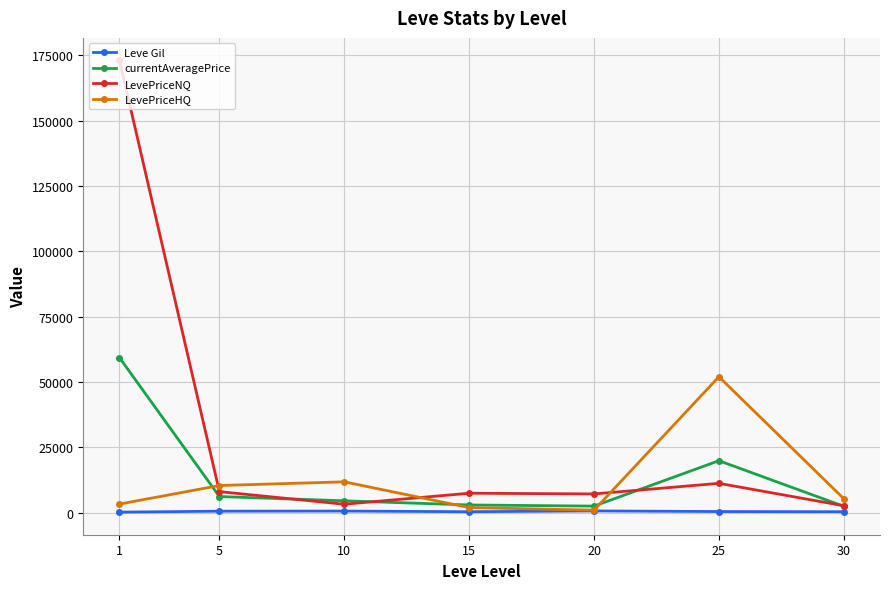

True or false: LevePriceHQ and LevePriceNQ intersect in this chart.

True